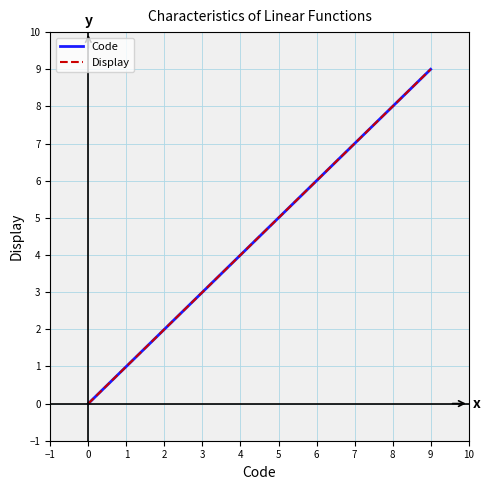

What is the sum of all Display values?

45